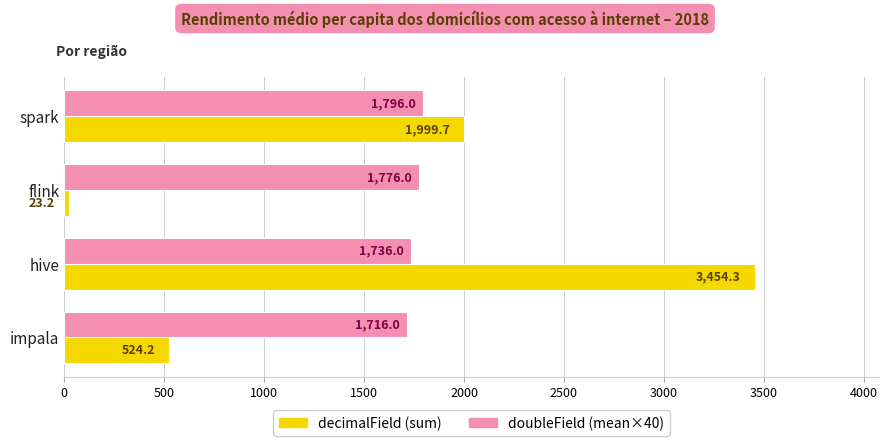

What is the difference between the maximum and minimum values in the doubleField (mean×40) series?

80.0